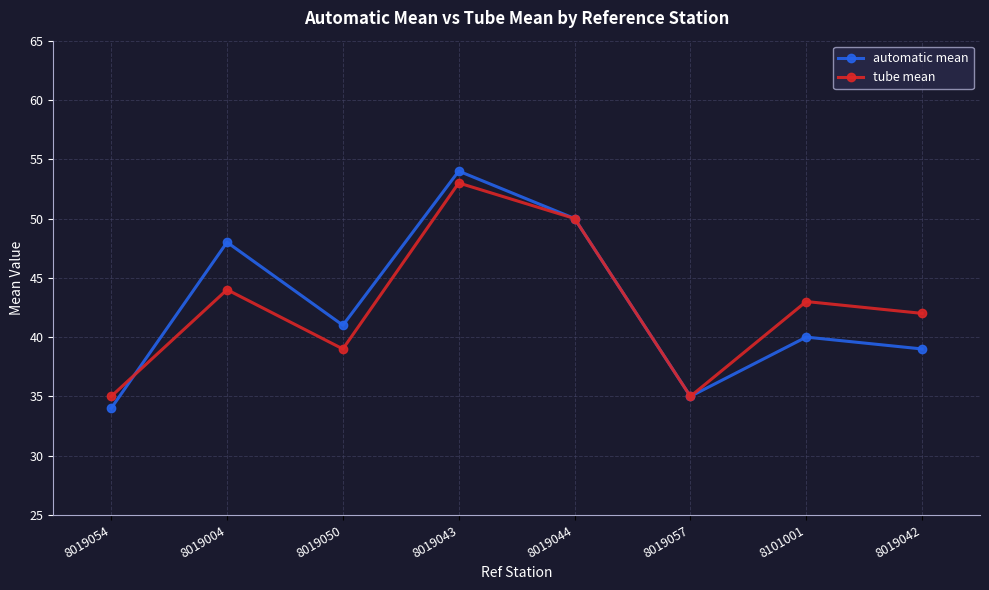

How many series are shown in this chart?

2